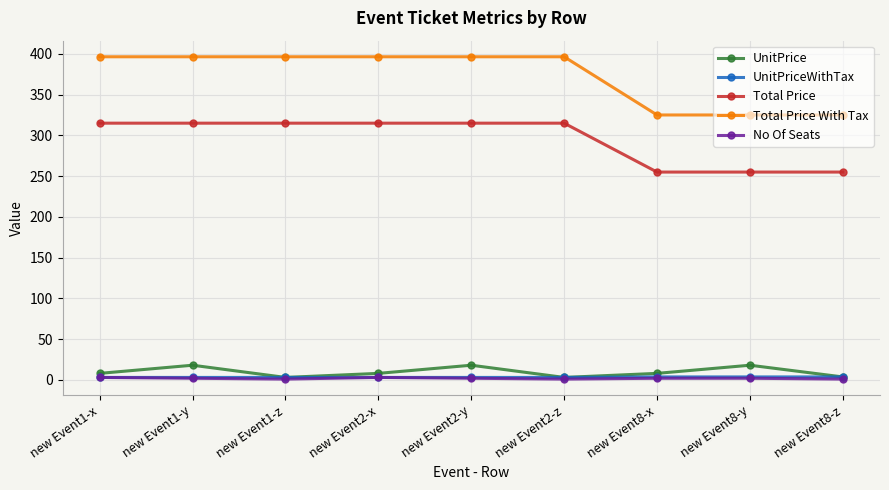

True or false: No Of Seats has more than 0 points higher than both neighbors.

True